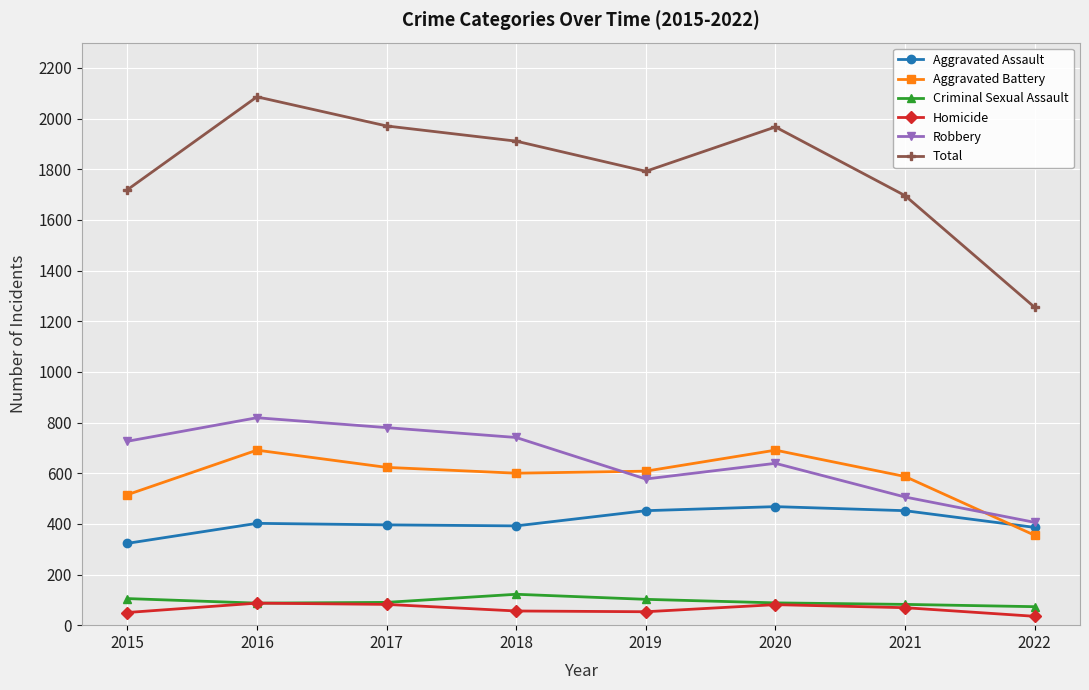

What is the minimum value shown in the chart?

35